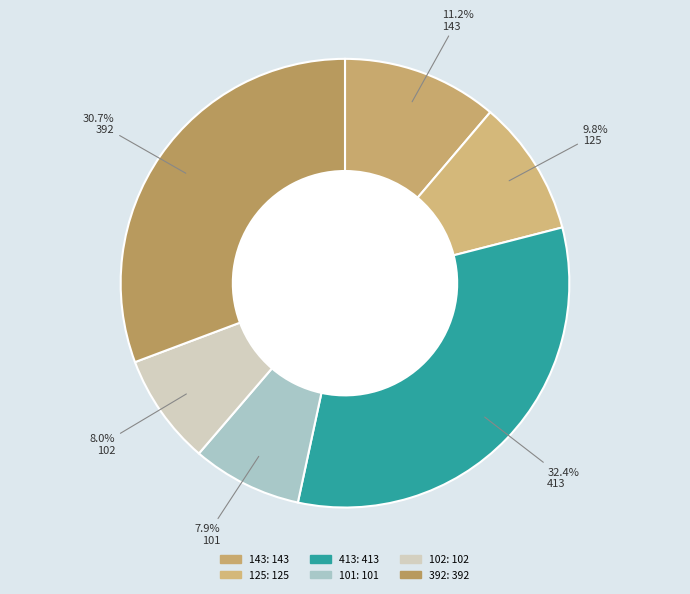

To the nearest percent, what portion does 102 represent?

8%